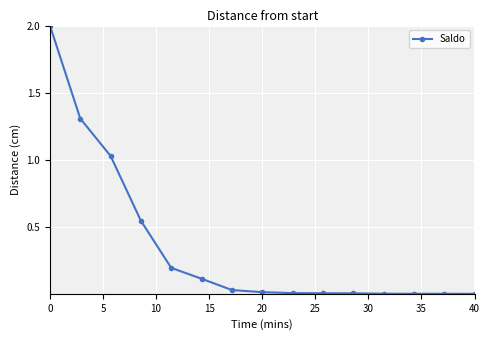

What is the average value?

0.3